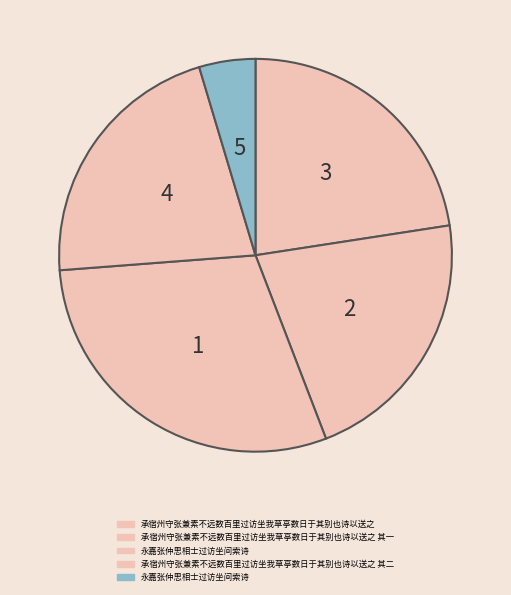

How many segments does this pie chart have?

5